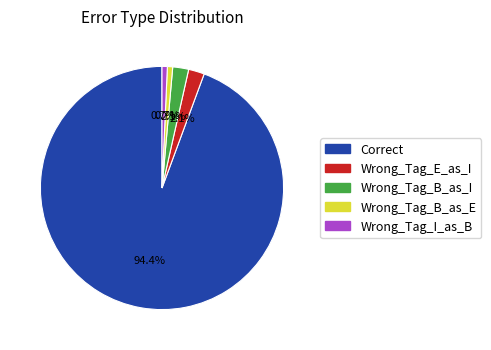

Is it true that Wrong_Tag_B_as_I is 2% of the pie?

True